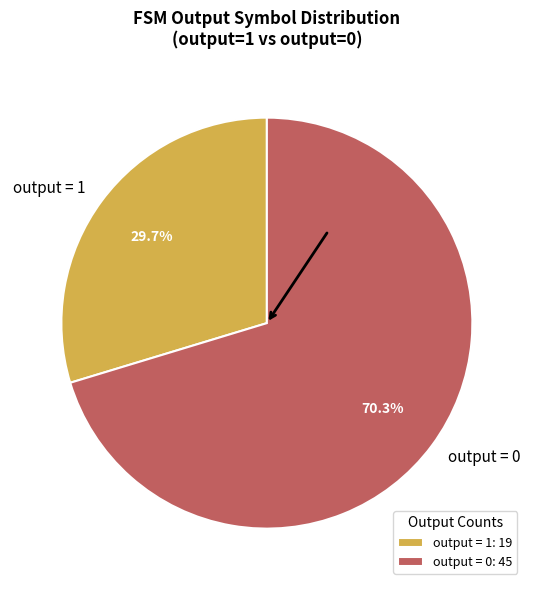

Does output = 1 represent more than half of the total?

No